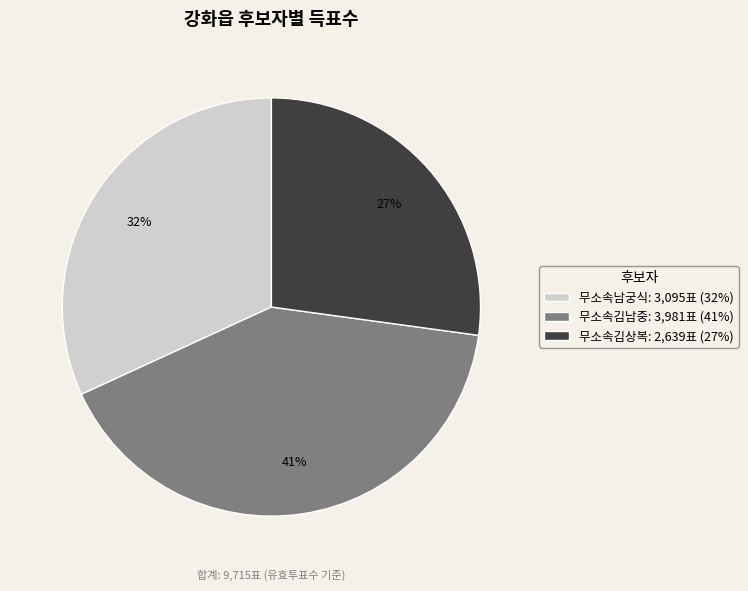

Combined, do 무소속김상복: 2,639표 (27%) and 무소속남궁식: 3,095표 (32%) account for over 50%?

Yes